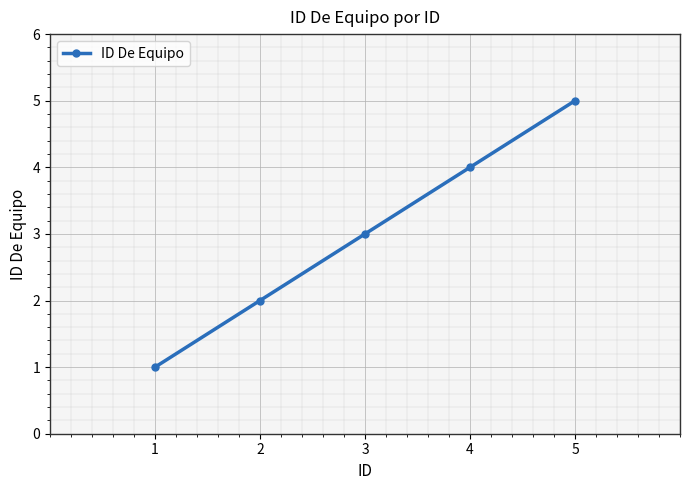

What is the value of the 1st point from the left?

1